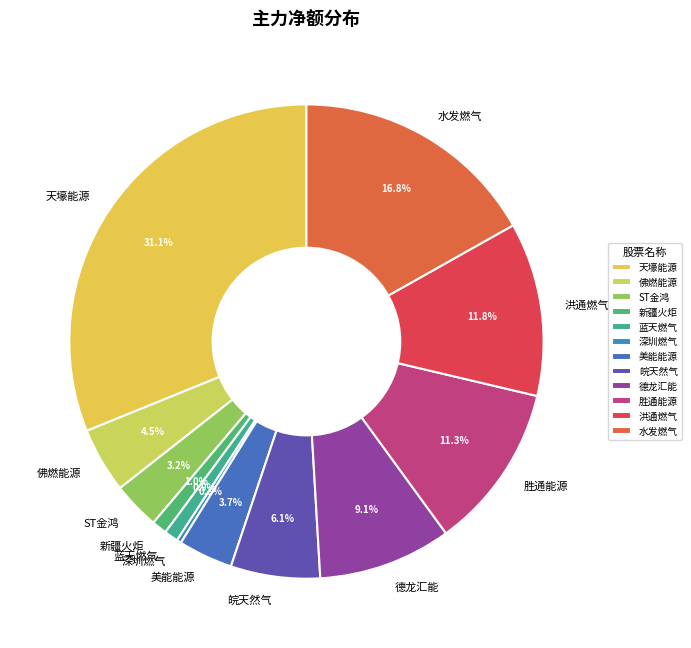

Does 胜通能源 represent more than half of the total?

No